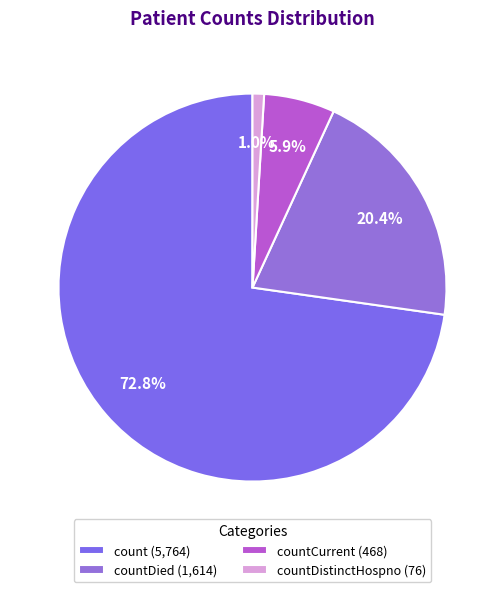

Rank the categories by value from lowest to highest.

countDistinctHospno (76), countCurrent (468), countDied (1,614), count (5,764)